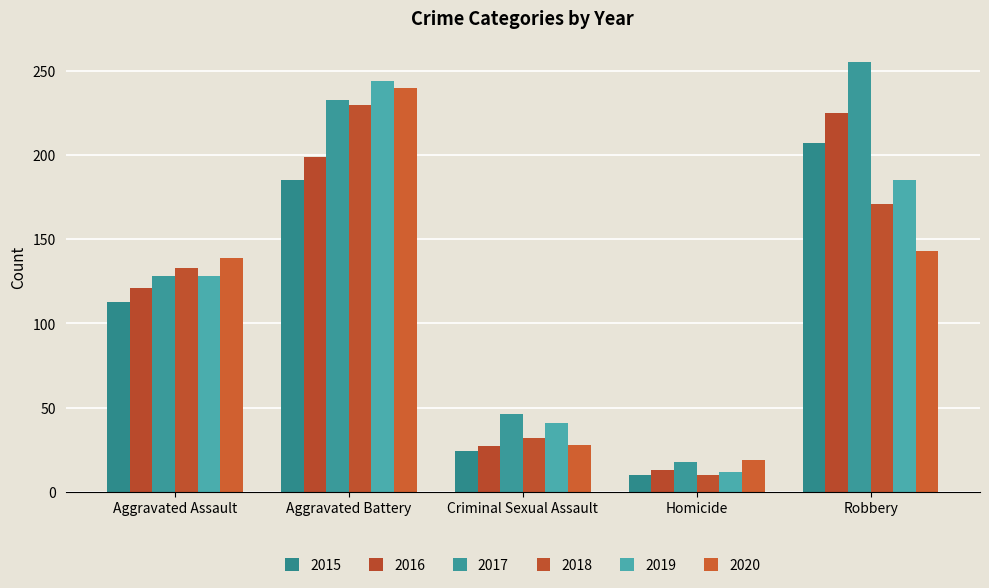

Which series has the largest total across all categories?

2017